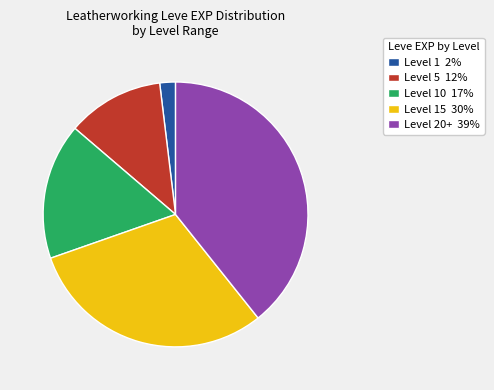

The Level 20+ 39% slice represents 46% of the pie. True or false?

False